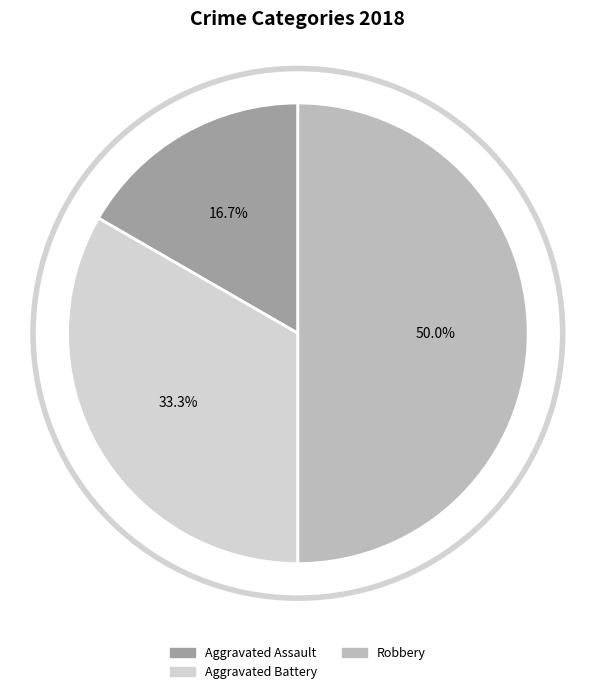

Combined, what portion of the pie is Aggravated Battery and Robbery?

83.3%